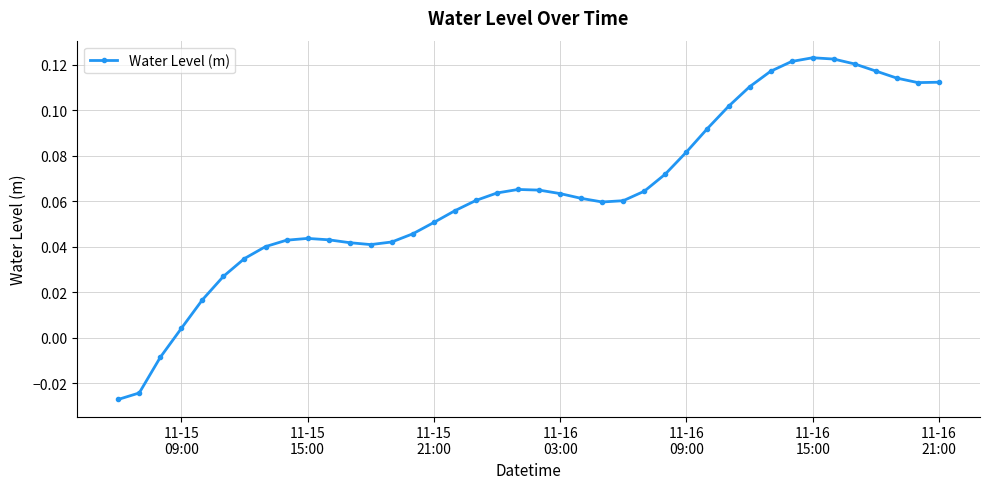

What is the sum of all values?

2.5